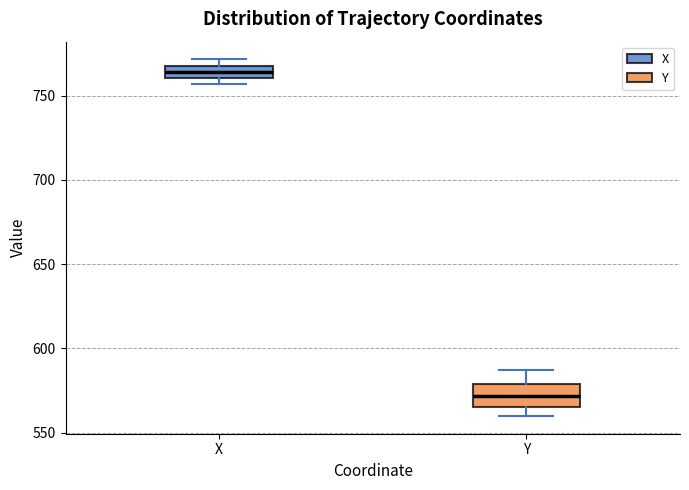

Which box has the lowest median line?

Y